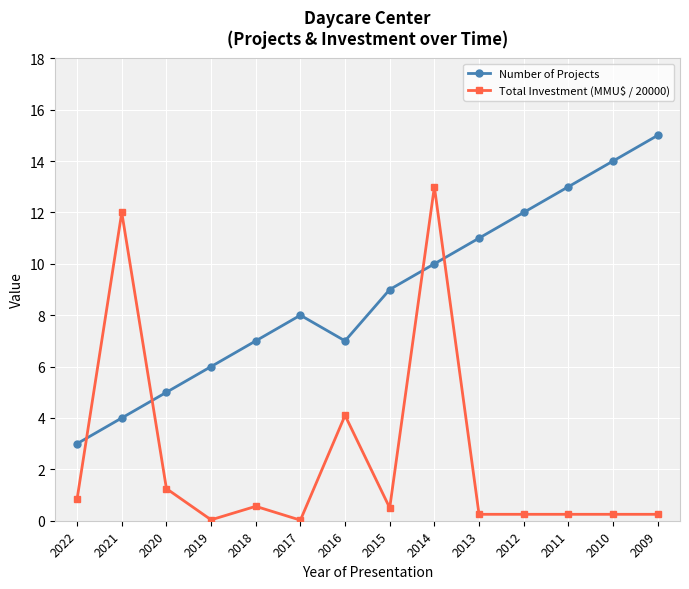

Is it true that Number of Projects equals 3.3 at 2018?

False